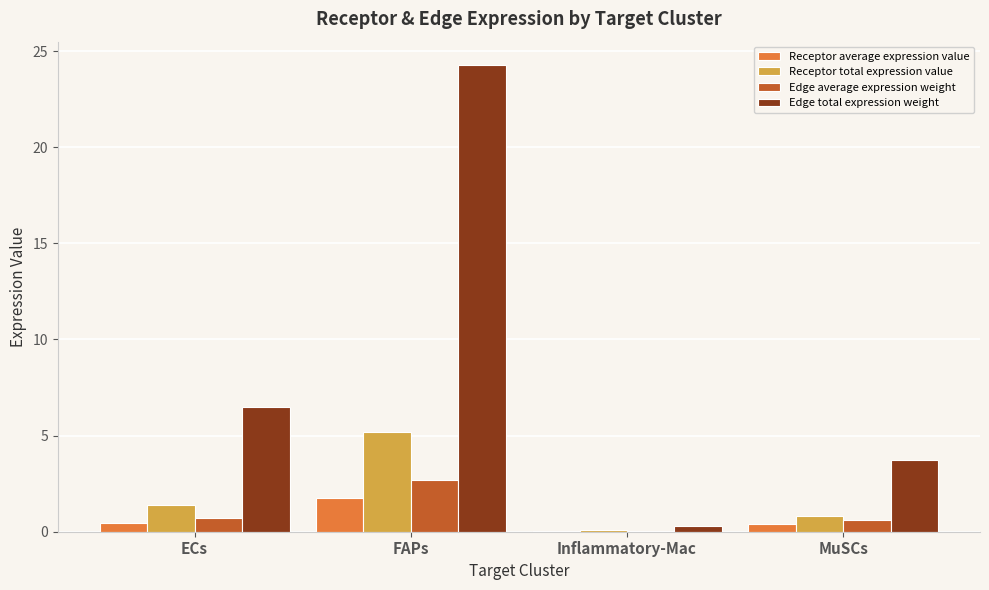

What is the sum of all Receptor total expression value values?

7.5